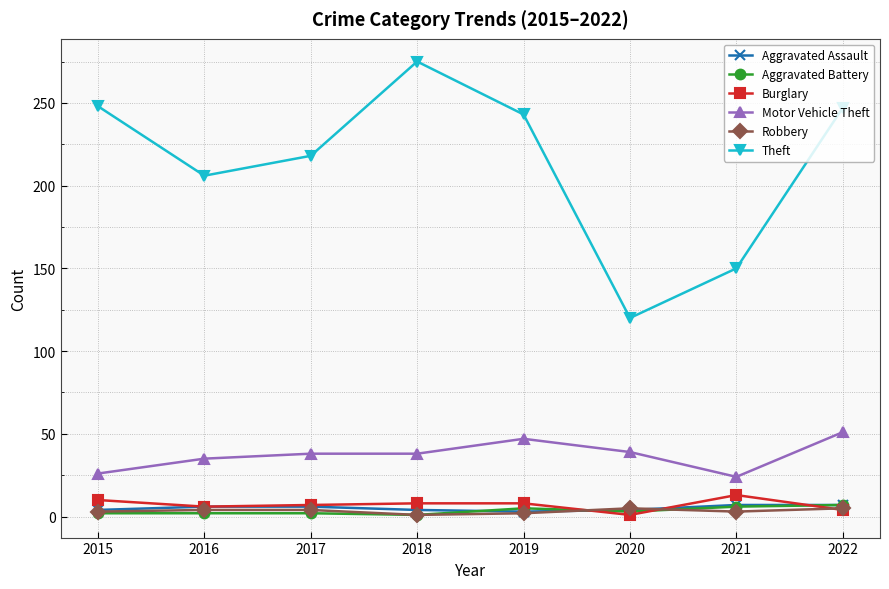

True or false: Robbery has more than 0 interior local peaks.

True